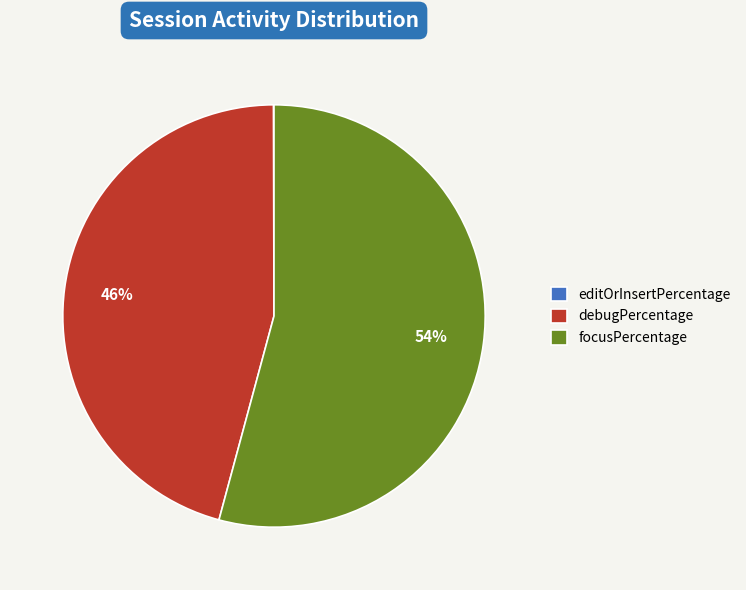

To the nearest percent, what is the average slice percentage?

33%